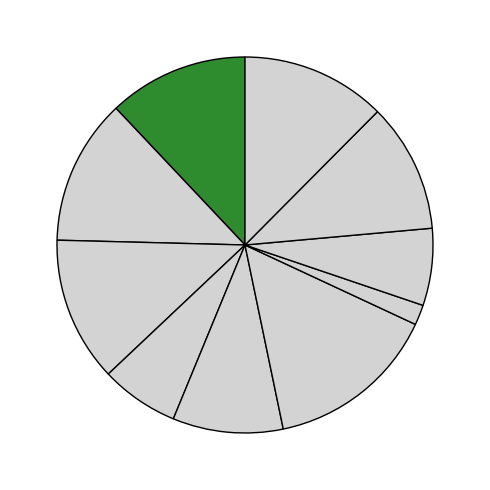

How many segments does this pie chart have?

10